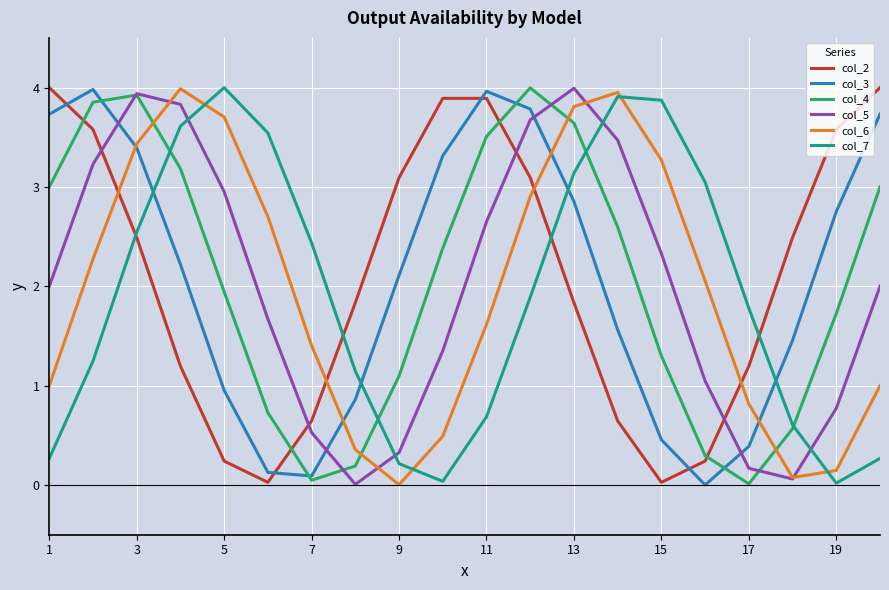

After their last crossing, which series has the higher values: col_4 or col_2?

col_2